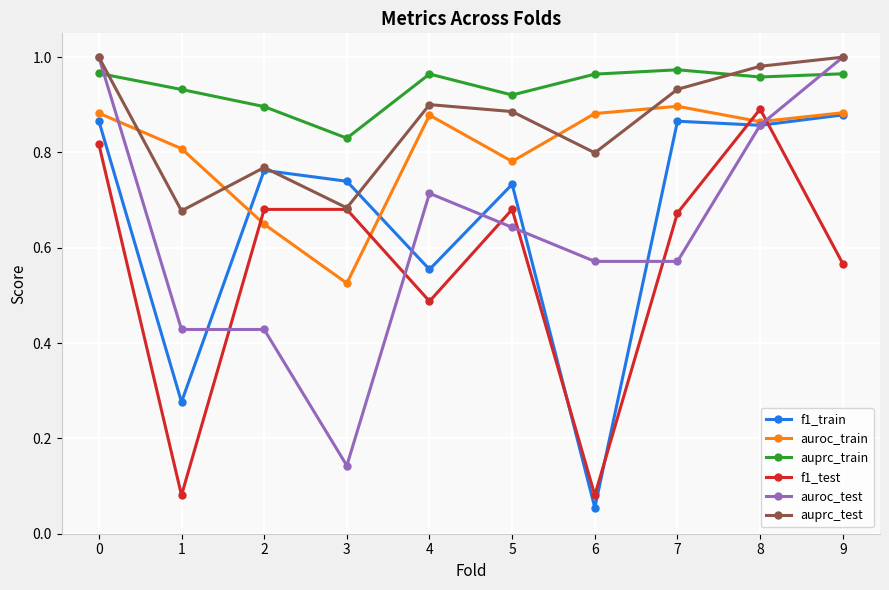

Which category has the lowest value in the auroc_train series?

3